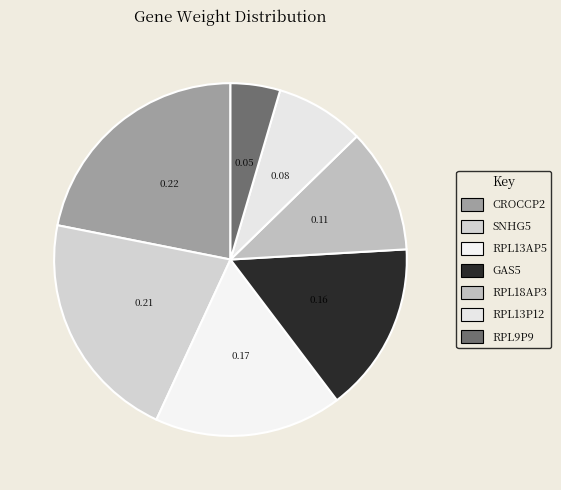

What is the smallest slice in the pie chart?

RPL9P9